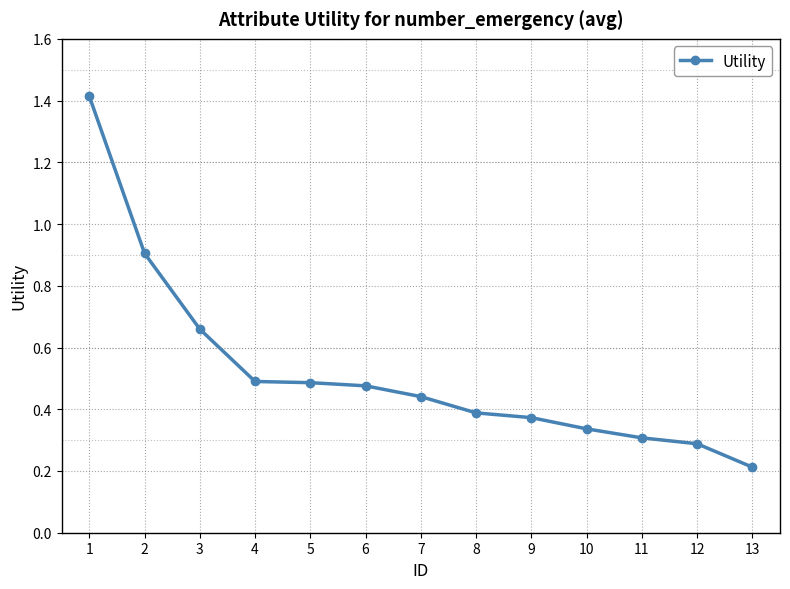

Is it true that the value at 11 is 0.3?

True